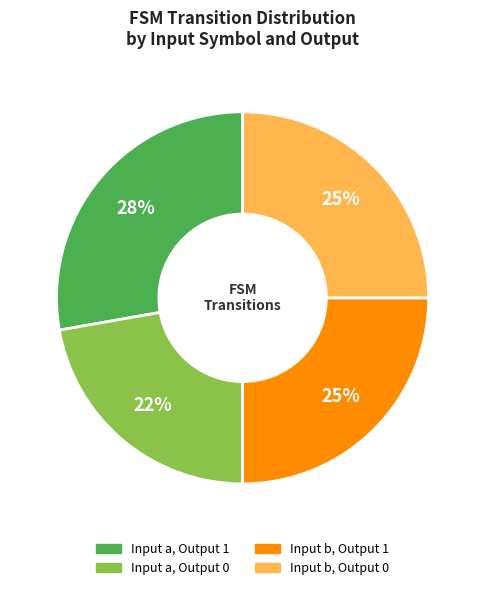

How many segments does this pie chart have?

4